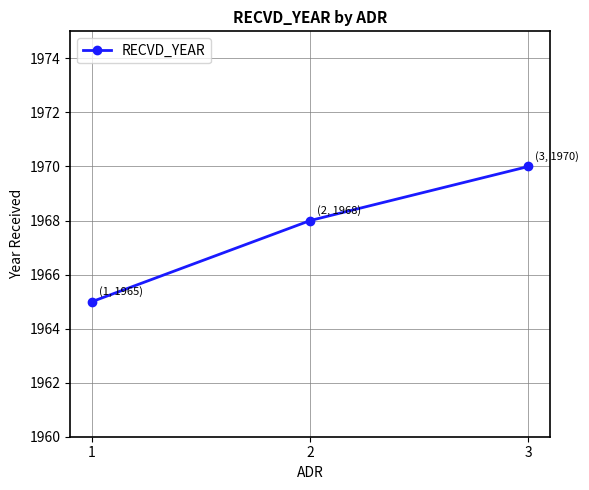

Count the number of data series in this chart.

1